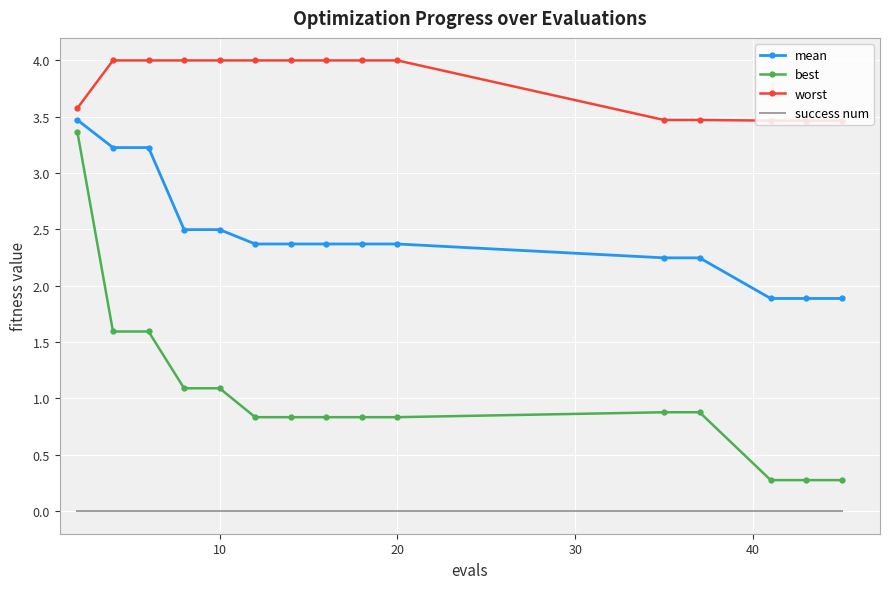

Which series has the largest range (max minus min)?

best